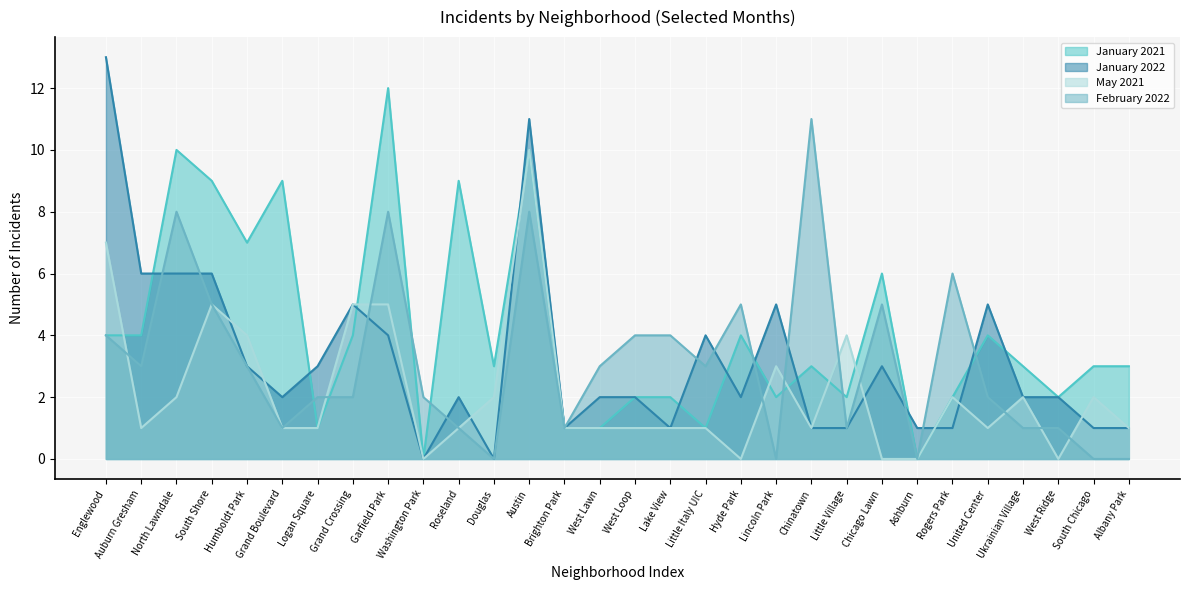

At which category is the sum across all series the highest?

Austin